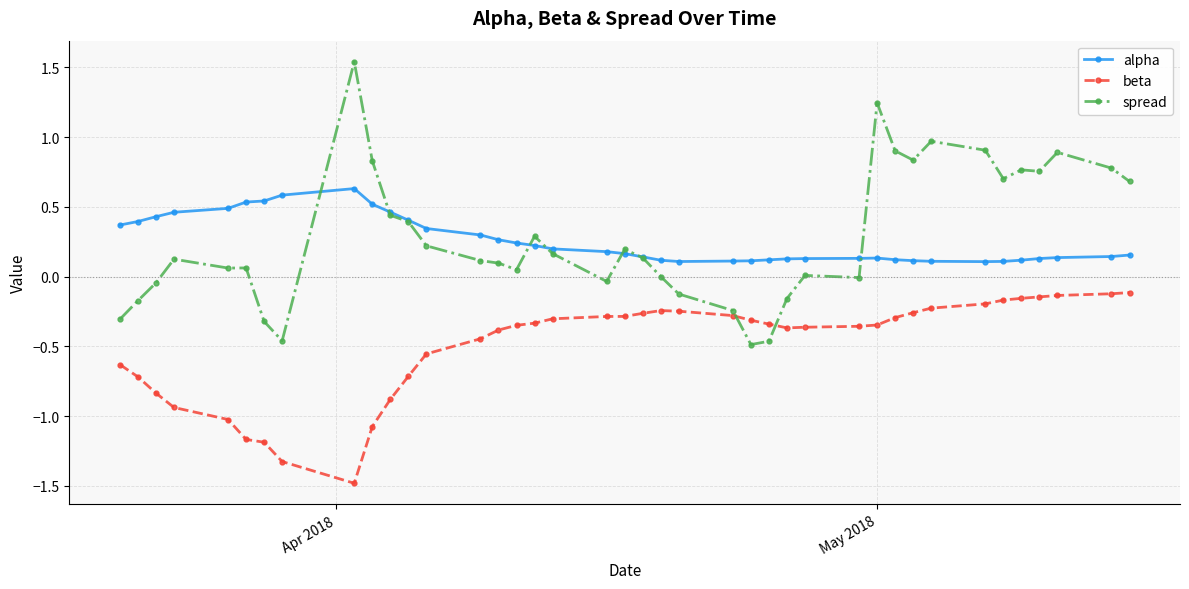

Which series has the widest spread of values?

spread